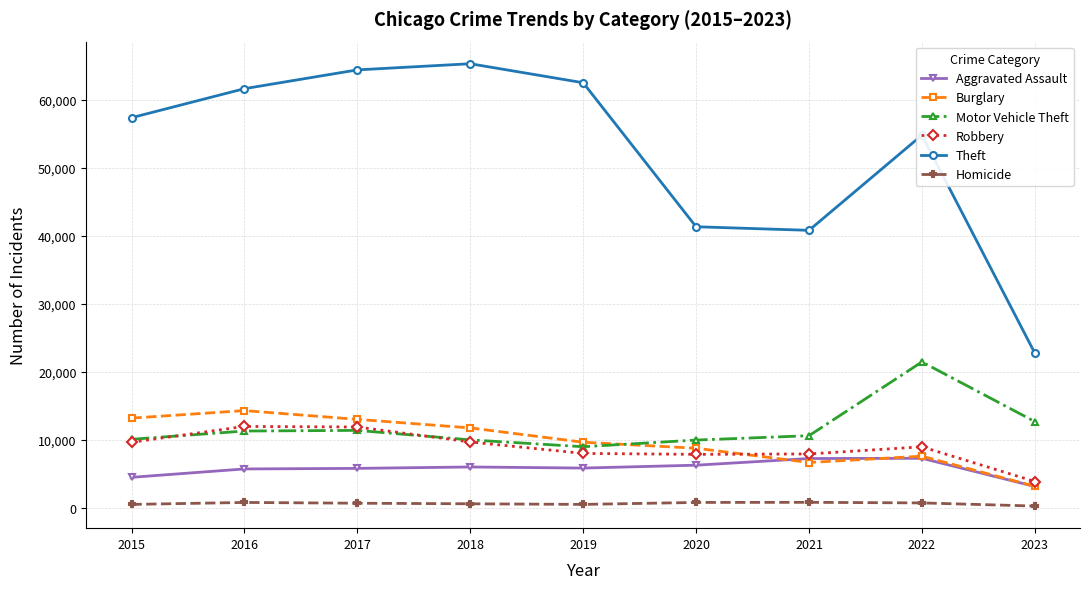

What is the highest value of the Aggravated Assault series?

7277